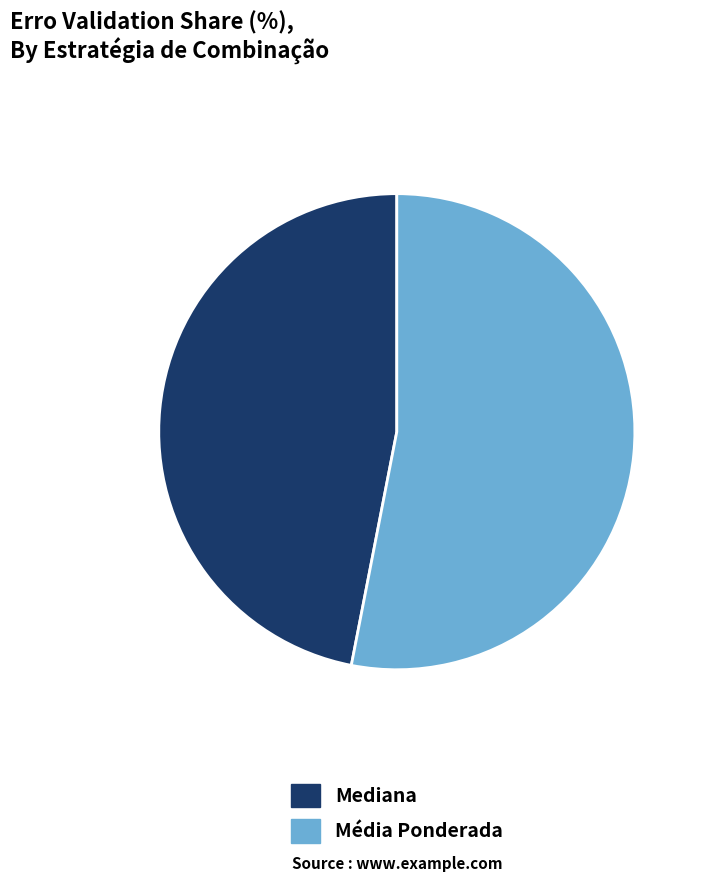

Is the sum of Média Ponderada and Mediana greater than half?

Yes